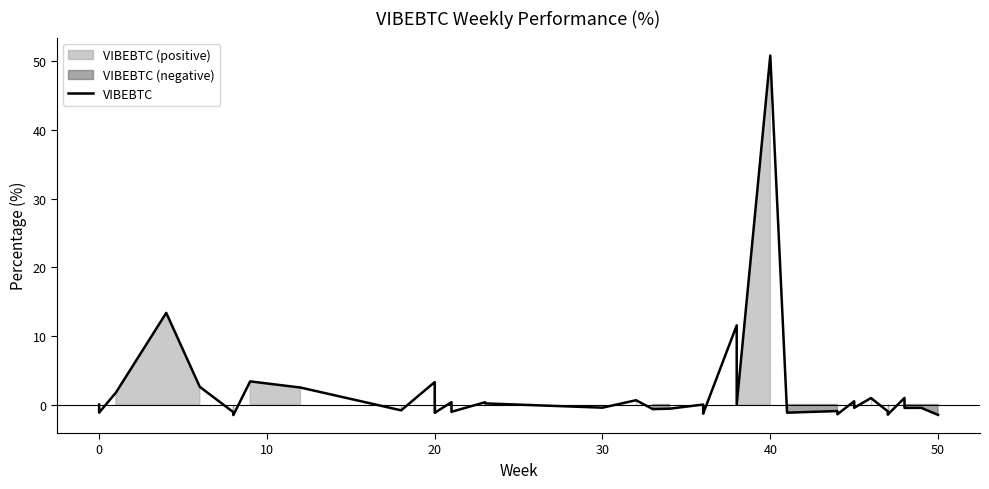

True or false: there are more than 0 points higher than both neighbors.

True